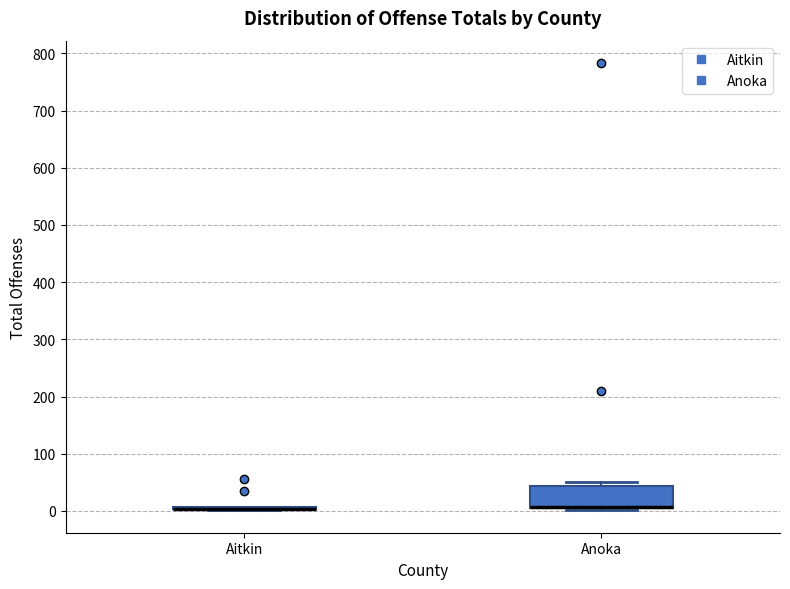

Where is the upper edge of the box for Anoka on the y-axis? The values are not printed on the chart, so give them approximately, as read against the axis.

40